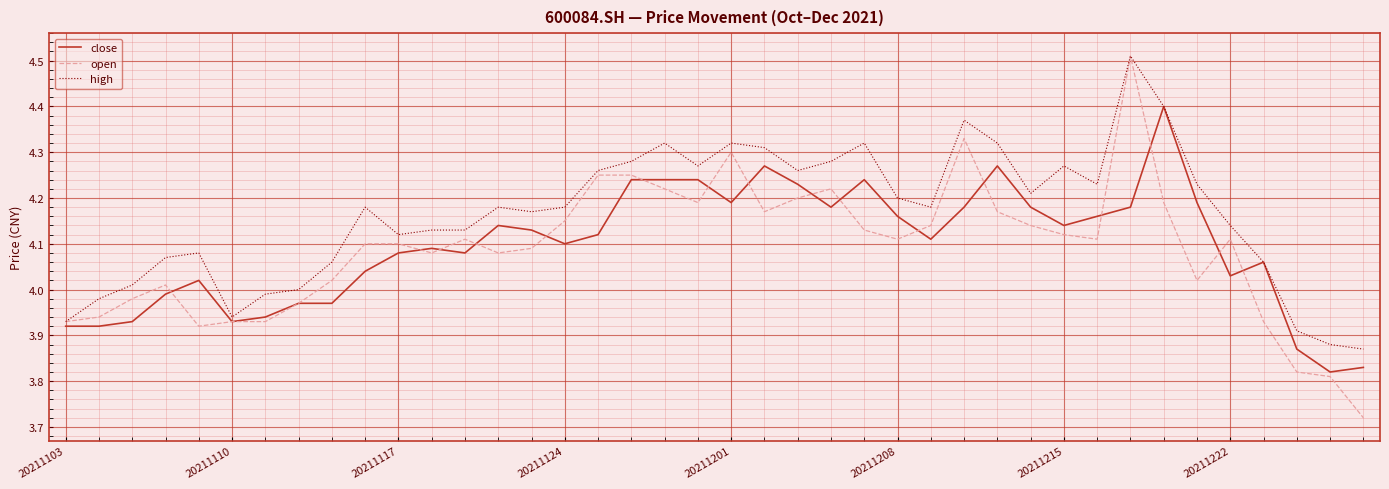

Which series has the largest total across all categories?

high